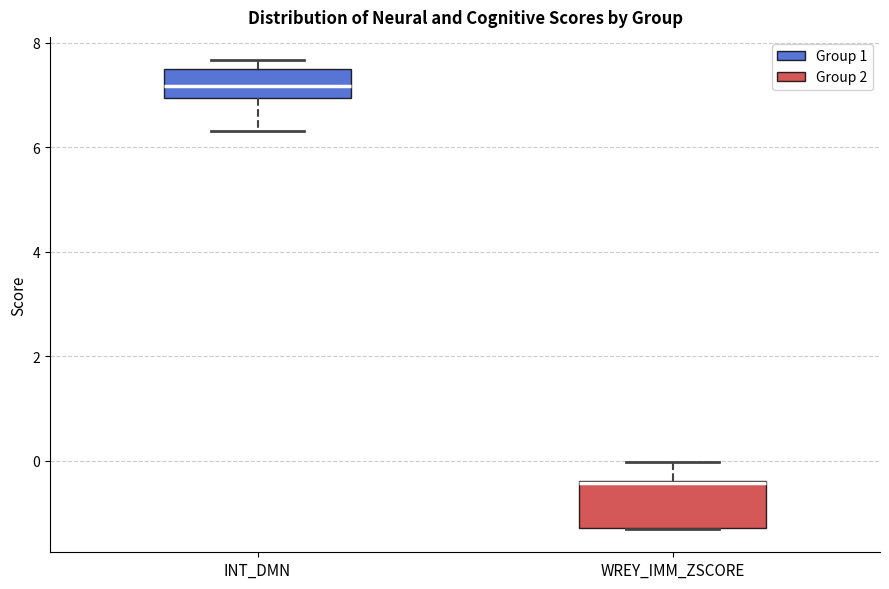

Reading left to right, read every box against the y-axis: the position of its median line, the range the box covers, and the ends of its whiskers. The values are not printed on the chart, so give them approximately, as read against the axis.

INT_DMN: median 7.2, box 7.0 to 7.4, whiskers 6.4 to 7.6
WREY_IMM_ZSCORE: median -0.4, box -1.2 to -0.4, whiskers -1.2 to 0.0